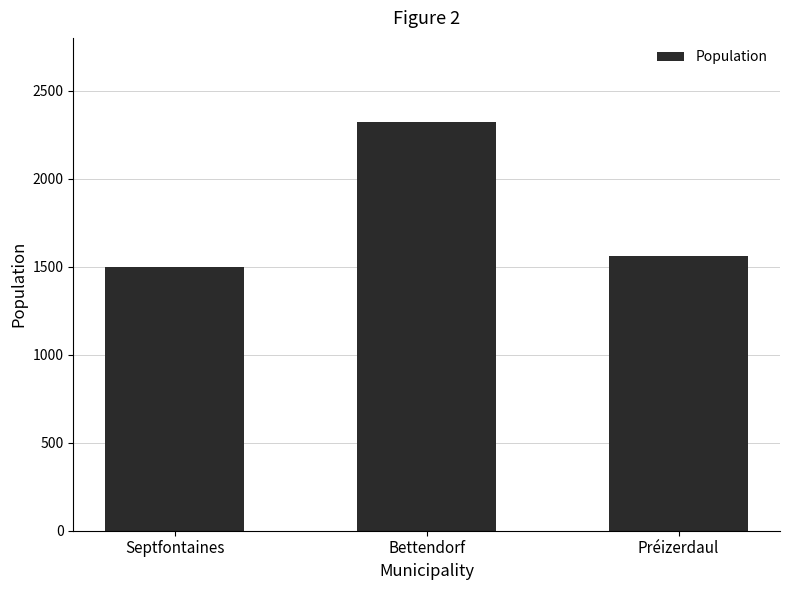

Reading right to left, transcribe all the data shown in this chart.

Préizerdaul=1560	Bettendorf=2323	Septfontaines=1496